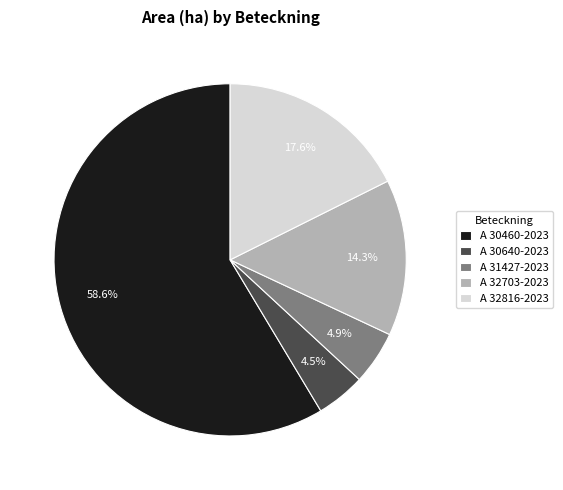

To the nearest percent, what percentage of the pie is A 31427-2023?

5%